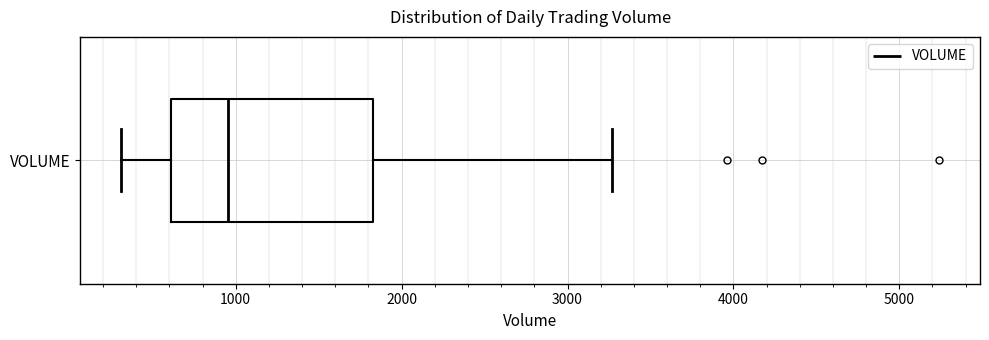

Read this box plot against the x-axis: the position of the median line, the range covered by the box, and the ends of both whiskers. The values are not printed on the chart, so give them approximately, as read against the axis.

median 1000, box 600 to 1800, whiskers 300 to 3300